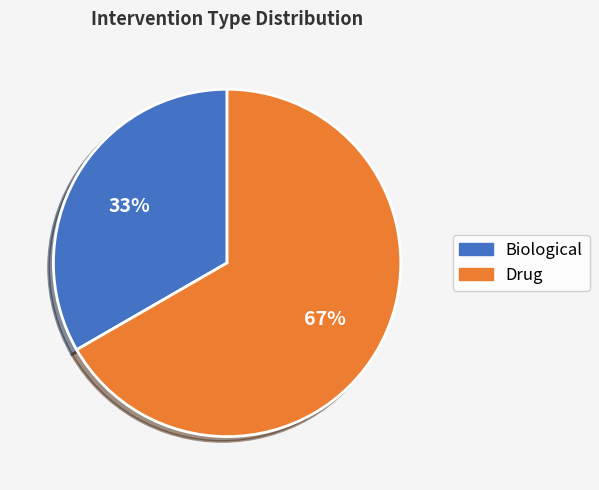

Which category accounts for the majority?

Drug